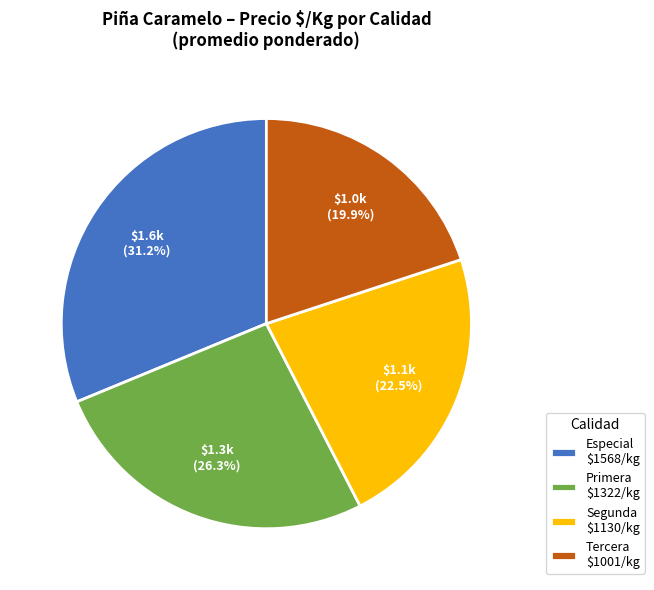

How much of the chart is everything except Especial $1568/kg?

68.8%